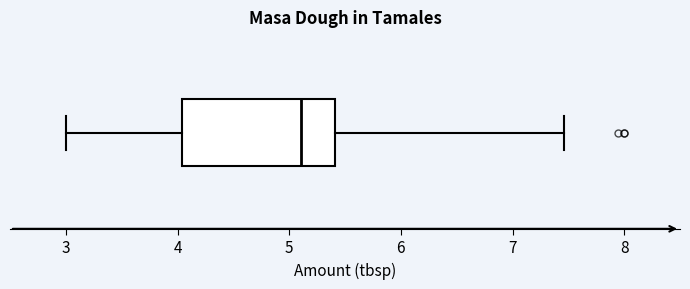

Transcribe this box plot: give where the median line is, the range the box spans, and where the two whiskers end, as read against the x-axis. The values are not printed on the chart, so give them approximately, as read against the axis.

median 5.1, box 4.0 to 5.4, whiskers 3.0 to 7.5